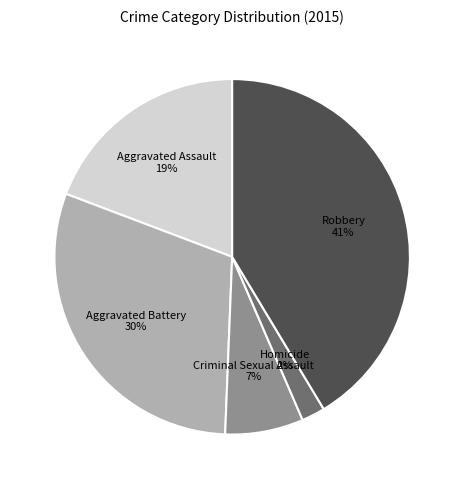

To the nearest percent, what is the difference between the largest and smallest slice percentages?

39%